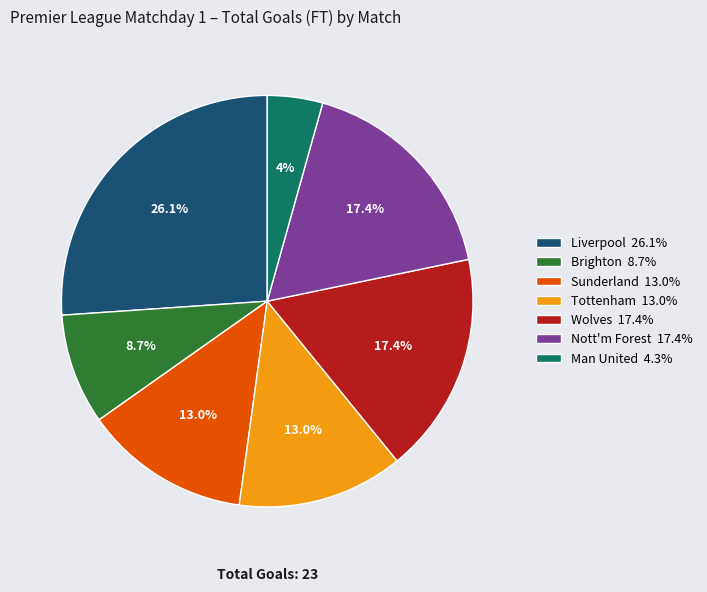

Which has a higher value, Wolves 17.4% or Man United 4.3%?

Wolves 17.4%